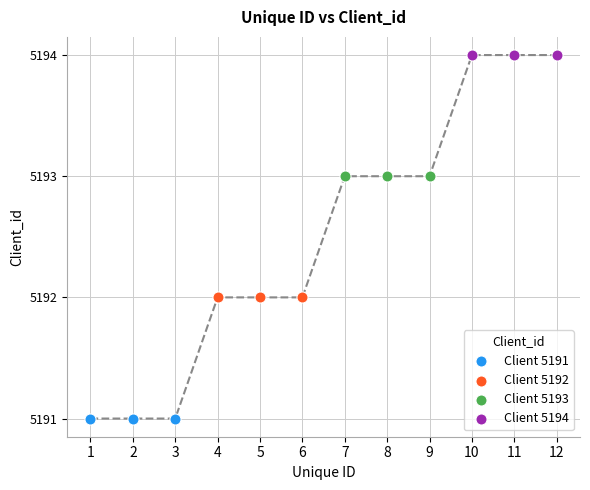

Which series reaches the minimum Y coordinate?

Client 5191